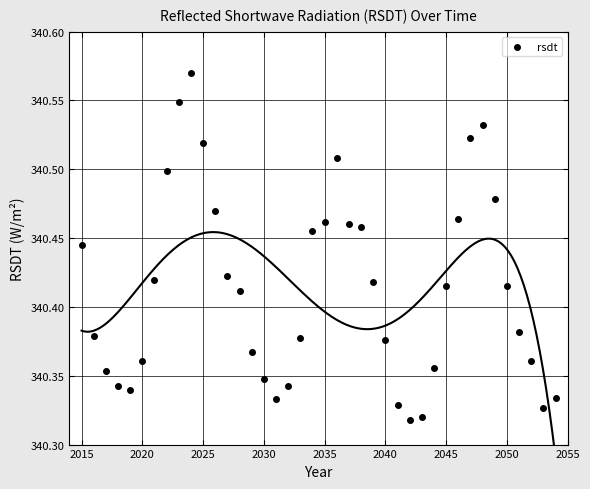

What is the range of Y values (max minus min)?

0.3